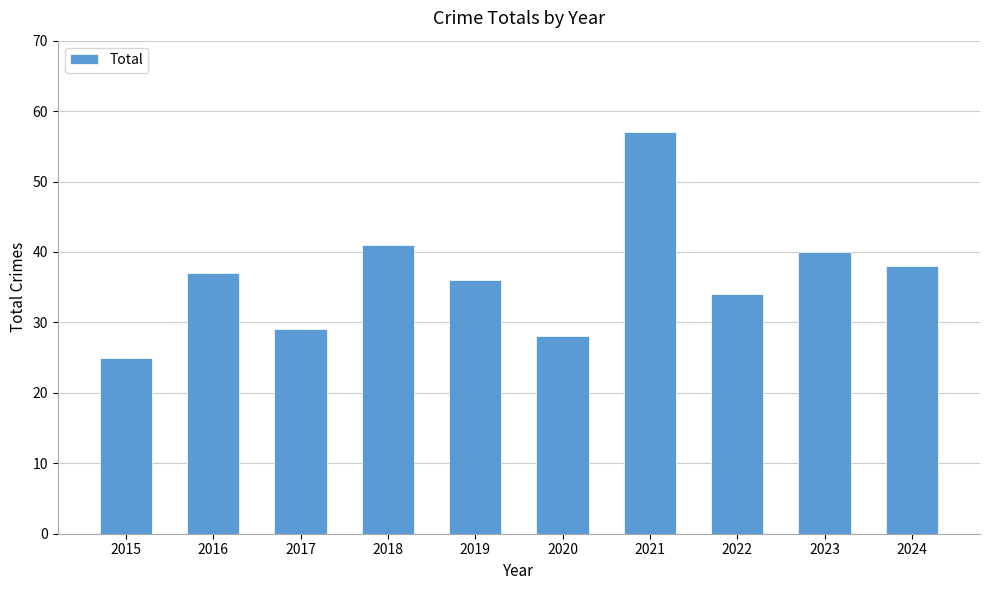

The value at 2022 is 34. True or false?

True